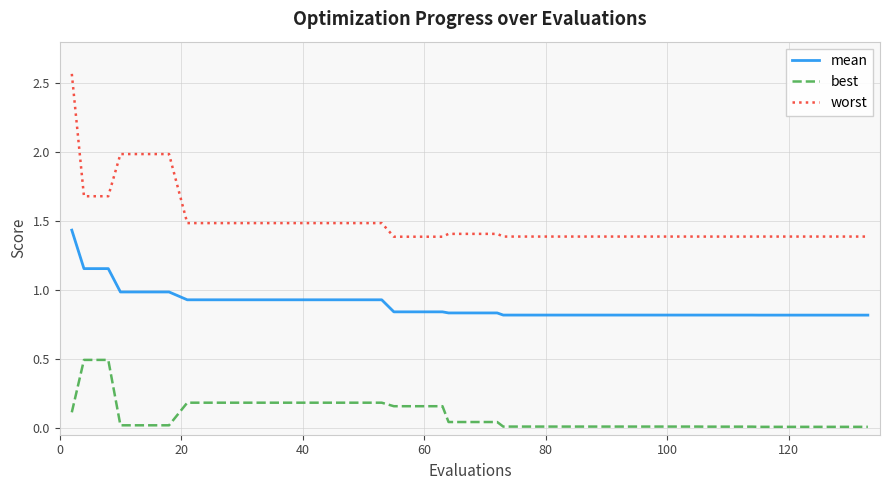

At how many categories does at least one series exceed 0?

40